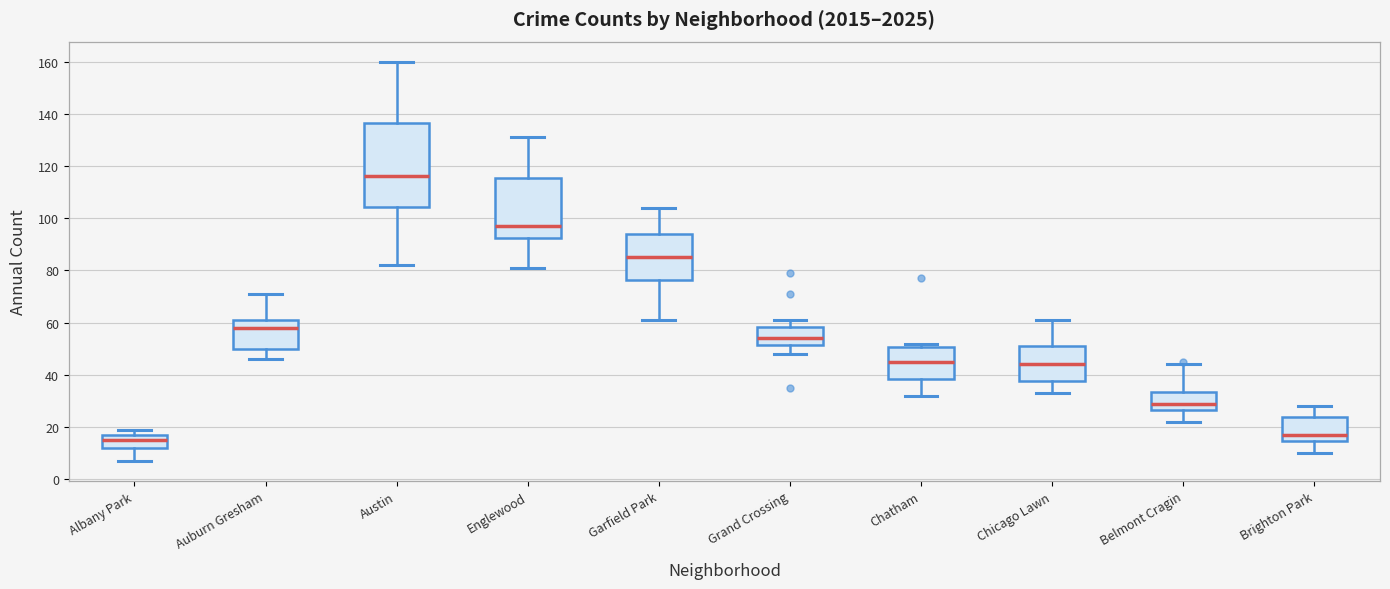

Which box's median line is the lowest?

Albany Park